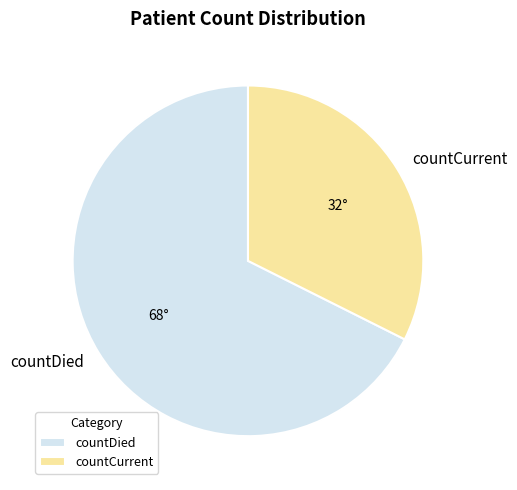

Rank the categories by value from lowest to highest.

countCurrent, countDied